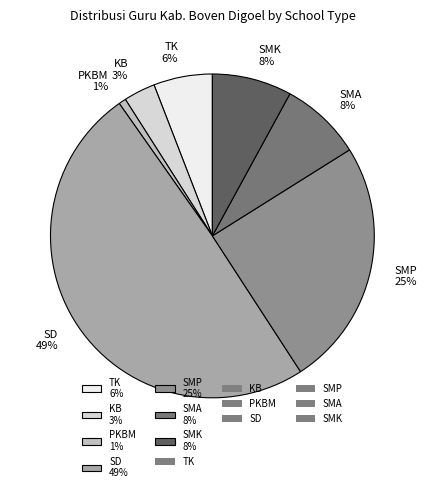

What is the smallest slice in the pie chart?

PKBM